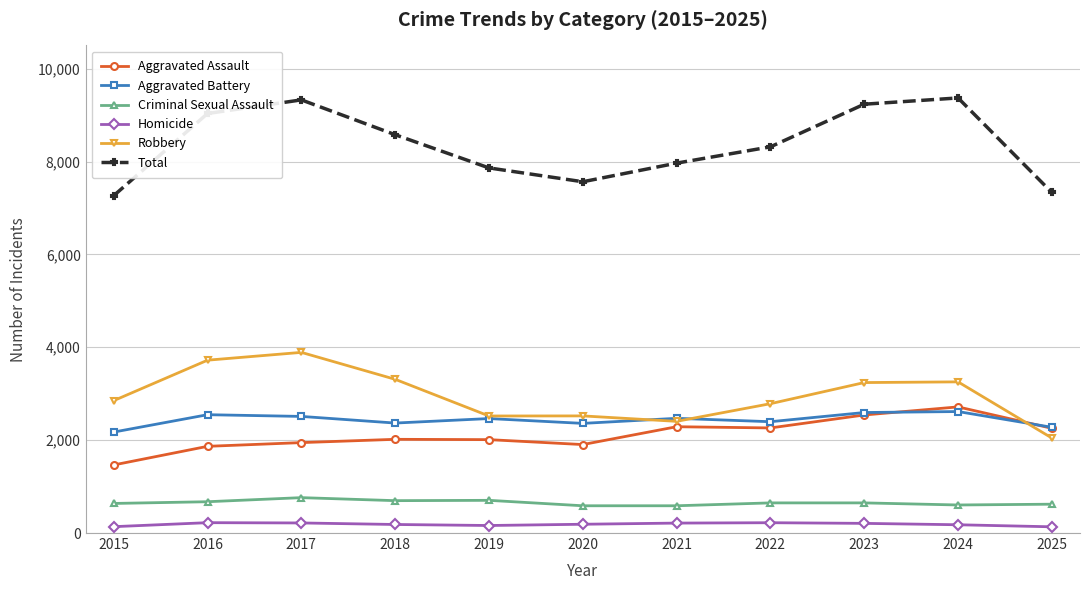

How many values in the Total series are below 8316?

5